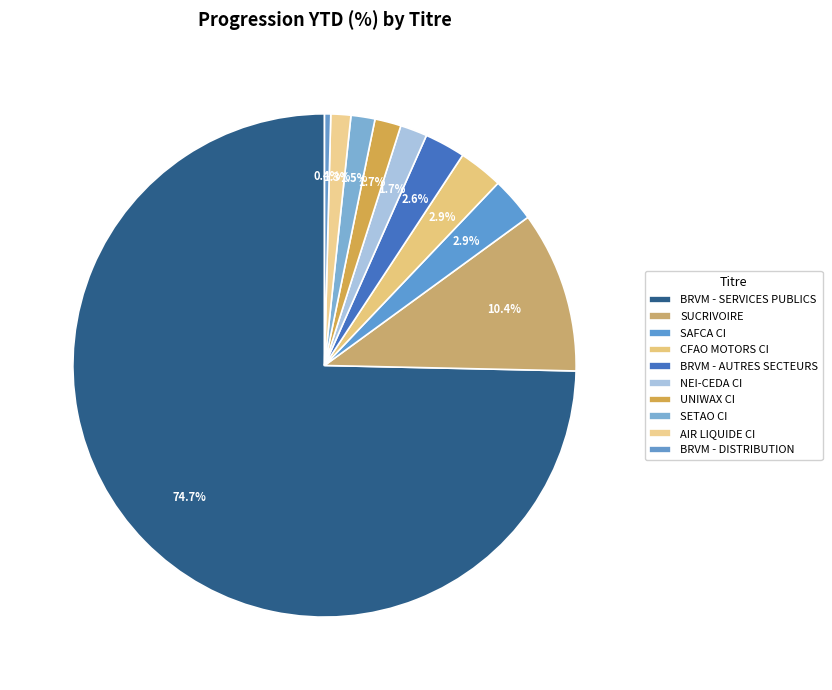

What percentage is NOT represented by NEI-CEDA CI?

98.3%